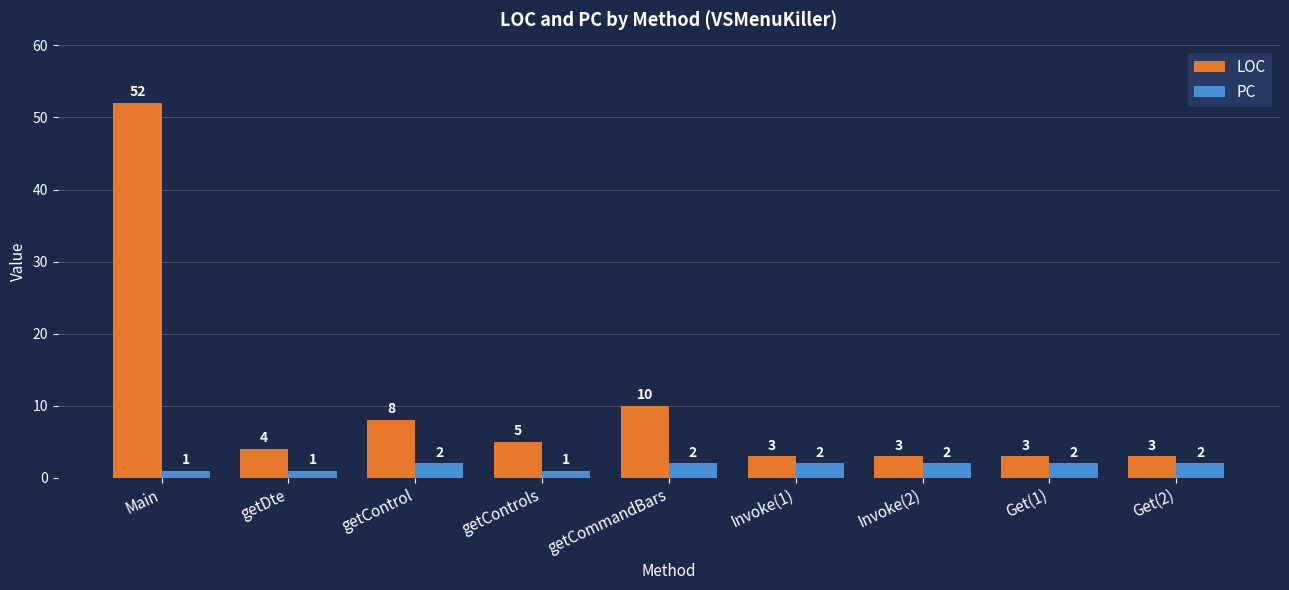

Rank the series at getControls from lowest to highest value.

PC, LOC